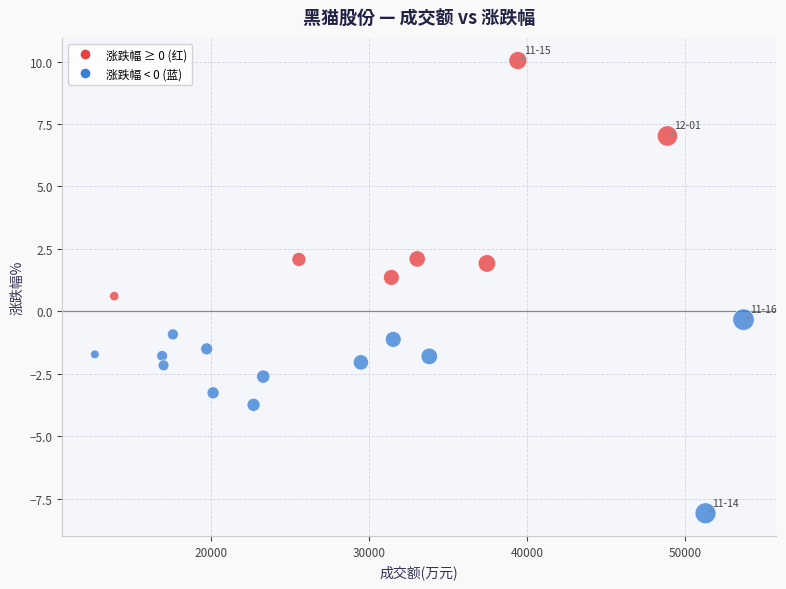

What is the range of X values (max minus min)?

41024.0